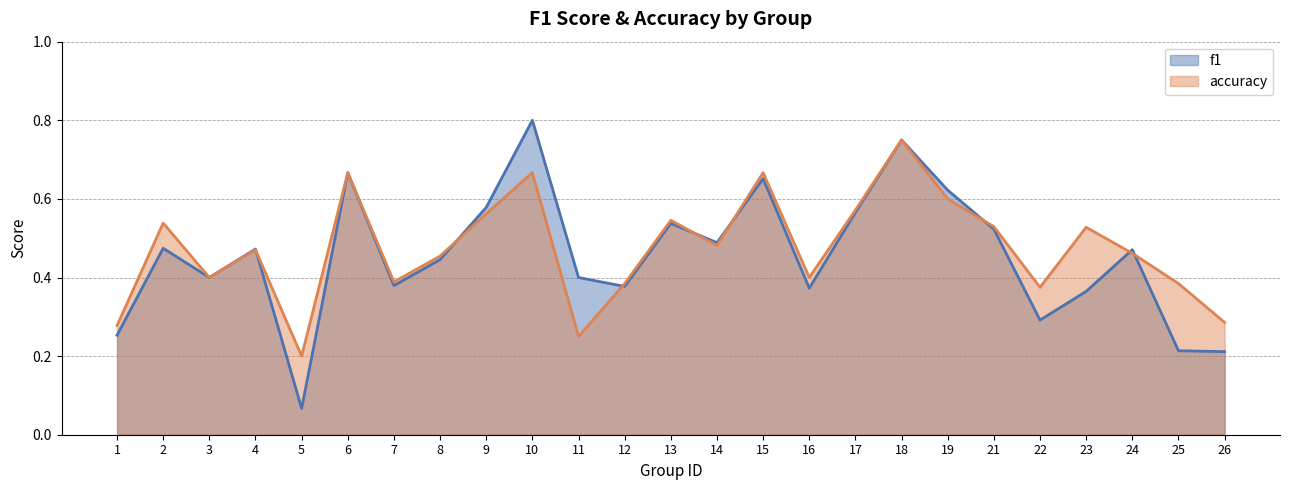

At 21, list the series in order from smallest to largest.

f1, accuracy